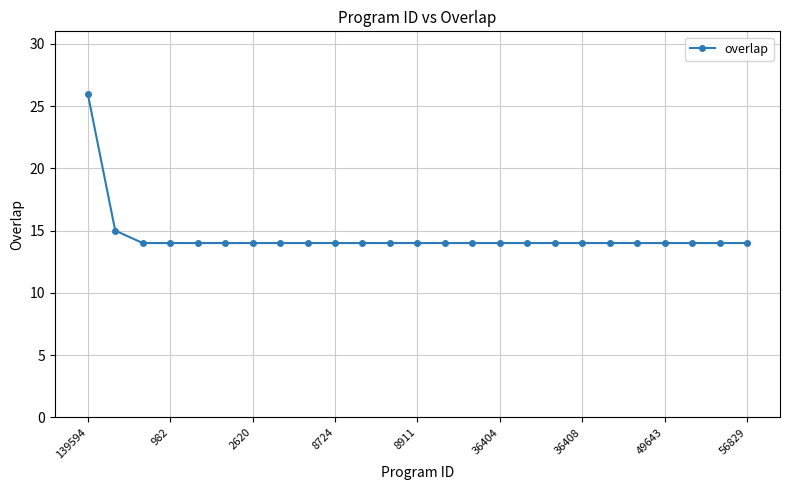

What is the greatest value displayed?

26